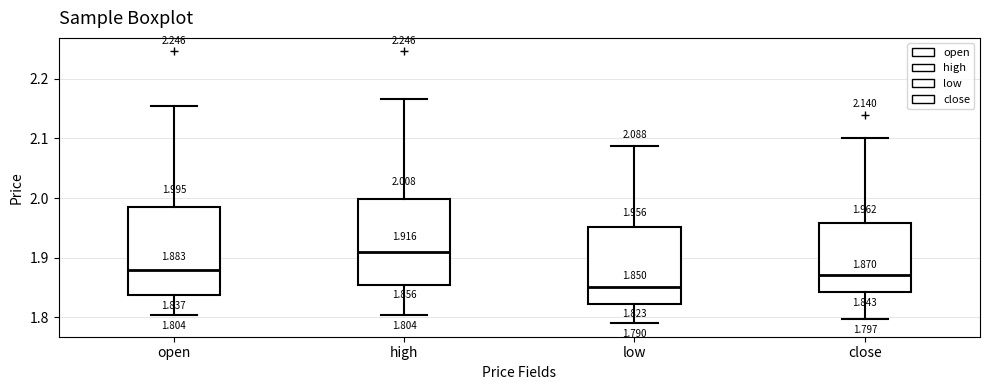

Which box has the highest median line?

high